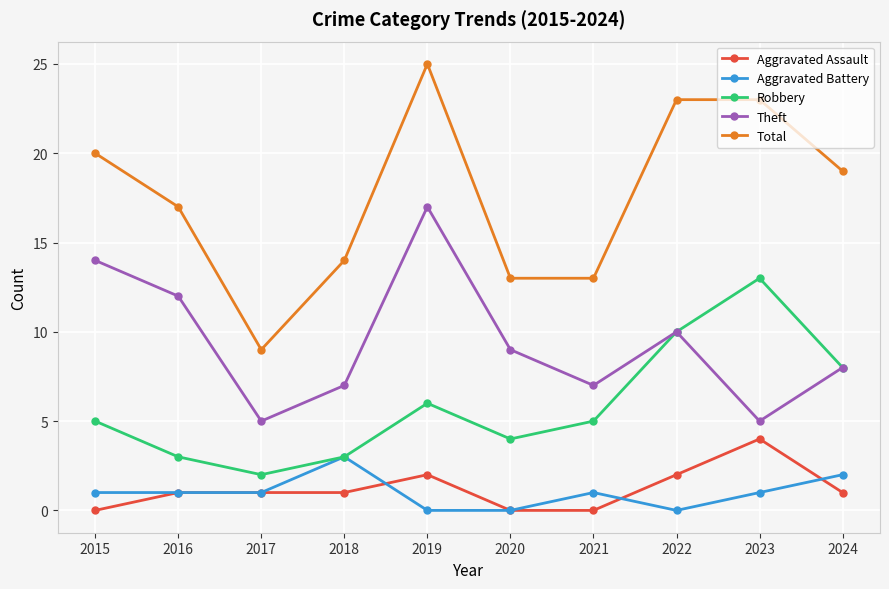

Is the value of Theft at 2024 greater than the value of Total at 2023?

No